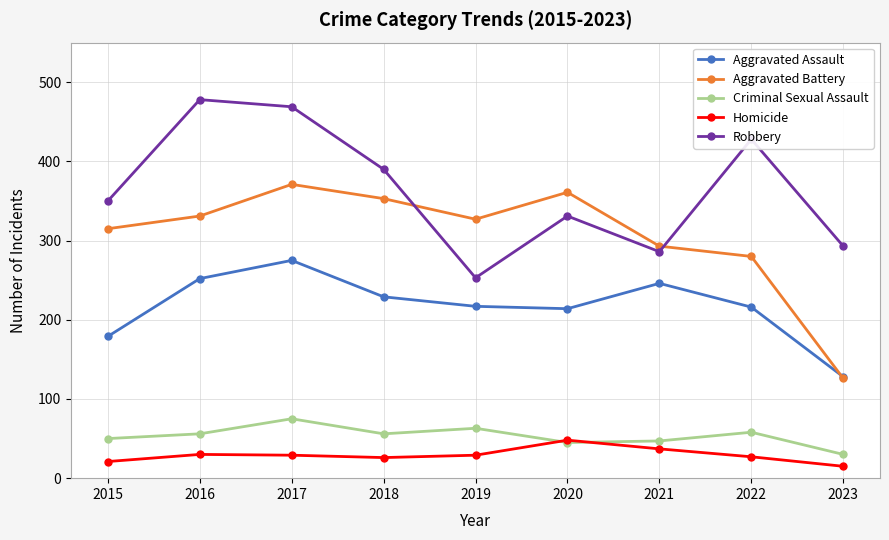

Is the value of Aggravated Battery at 2022 greater than the value of Homicide at 2016?

Yes